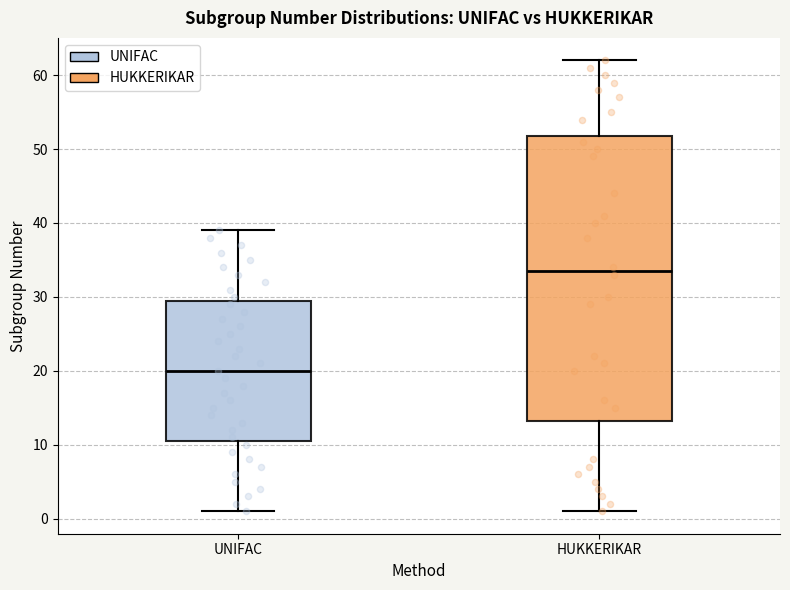

Where does the median line of the box for UNIFAC sit on the y-axis? The values are not printed on the chart, so give them approximately, as read against the axis.

20